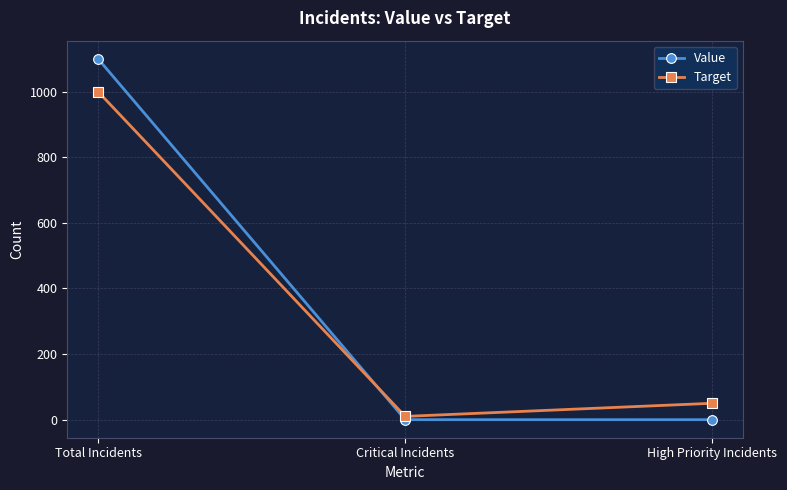

Where is Target nearest to the value 505?

High Priority Incidents